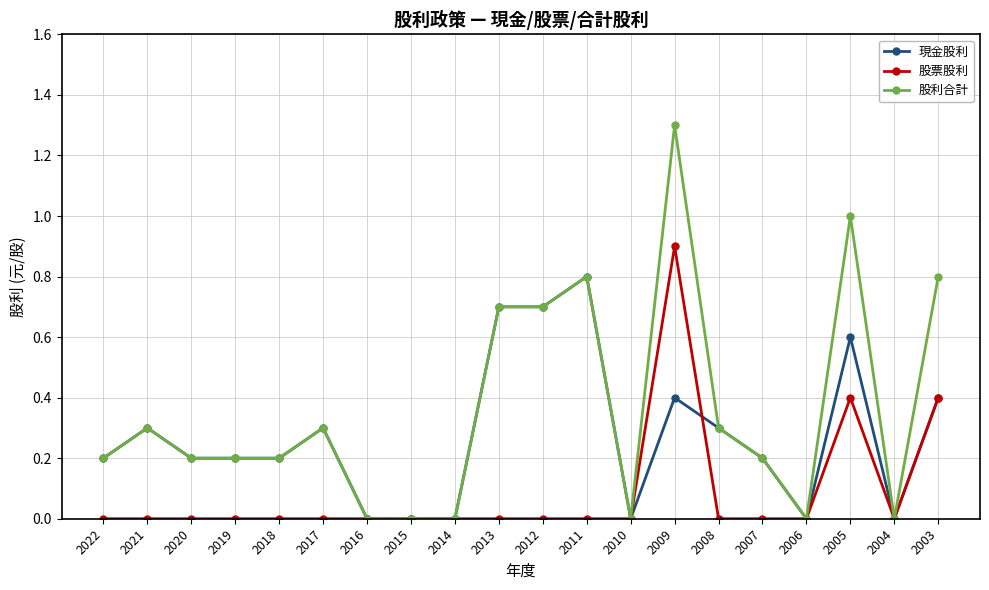

What is the maximum value for 股票股利?

0.9